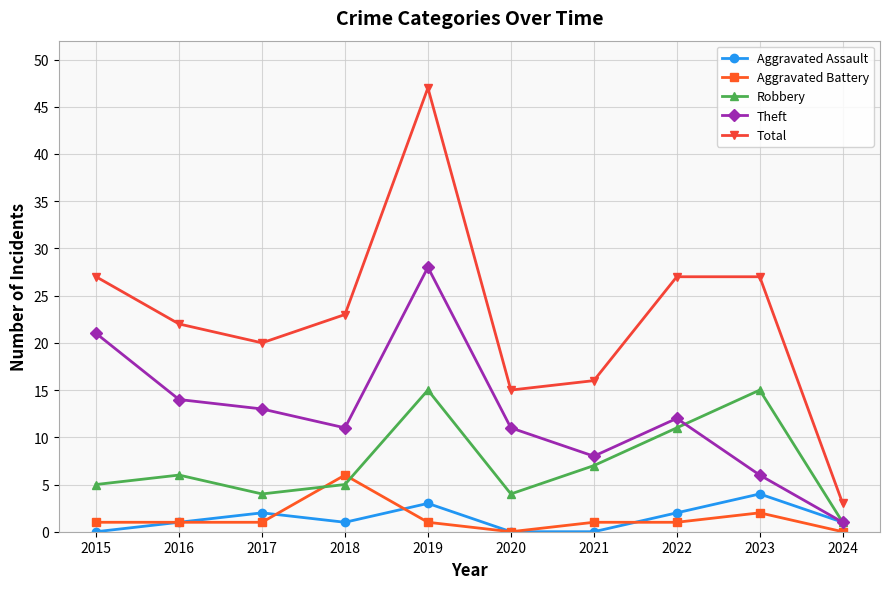

True or false: Aggravated Assault has more than 2 interior local peaks.

True